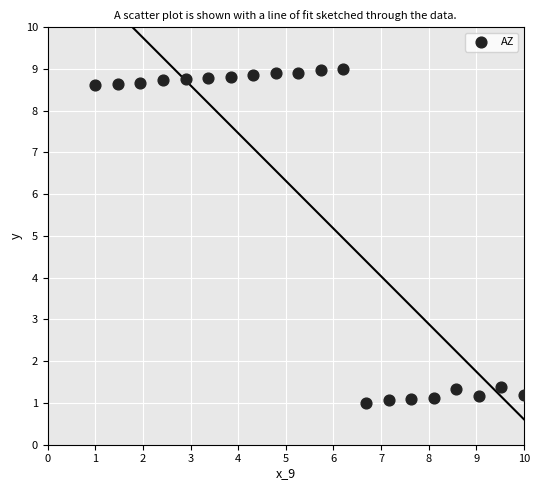

What is the range of X values (max minus min)?

9.0